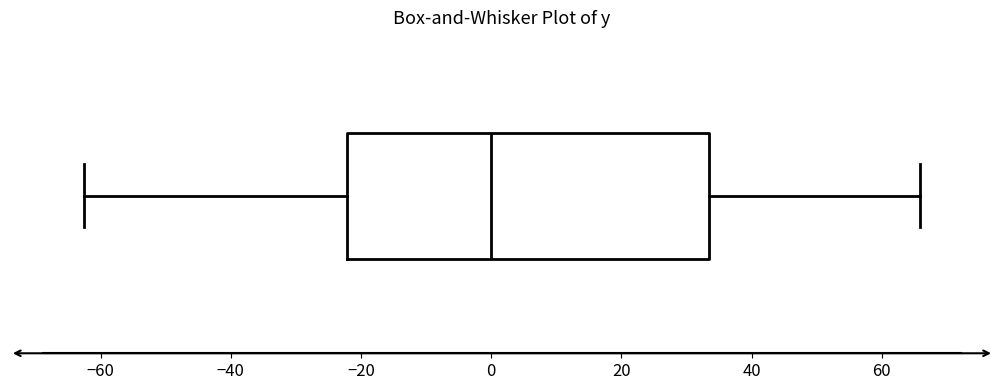

Read this box plot against the x-axis: the position of the median line, the range covered by the box, and the ends of both whiskers. The values are not printed on the chart, so give them approximately, as read against the axis.

median 0, box -22 to 34, whiskers -62 to 66